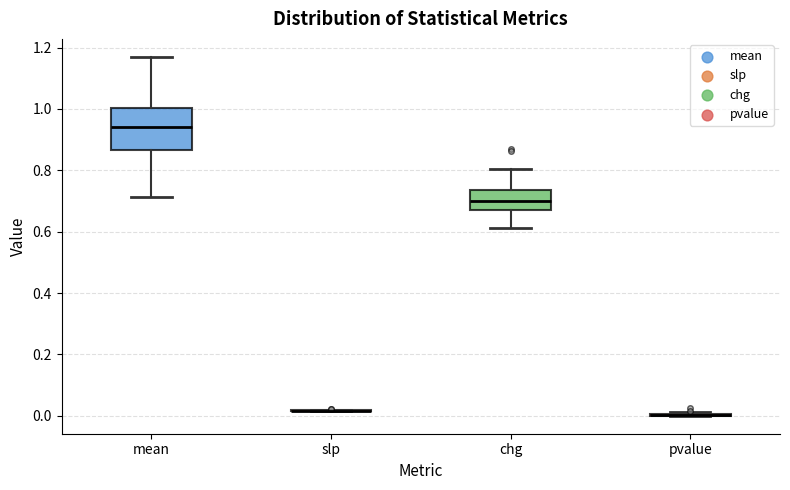

Reading left to right, read every box against the y-axis: the position of its median line, the range the box covers, and the ends of its whiskers. The values are not printed on the chart, so give them approximately, as read against the axis.

mean: median 0.94, box 0.86 to 1.00, whiskers 0.72 to 1.18
slp: box collapsed to a line at 0.02, whiskers 0.02 to 0.02
chg: median 0.70, box 0.68 to 0.74, whiskers 0.62 to 0.80
pvalue: box collapsed to a line at 0.00, whiskers 0.00 to 0.02